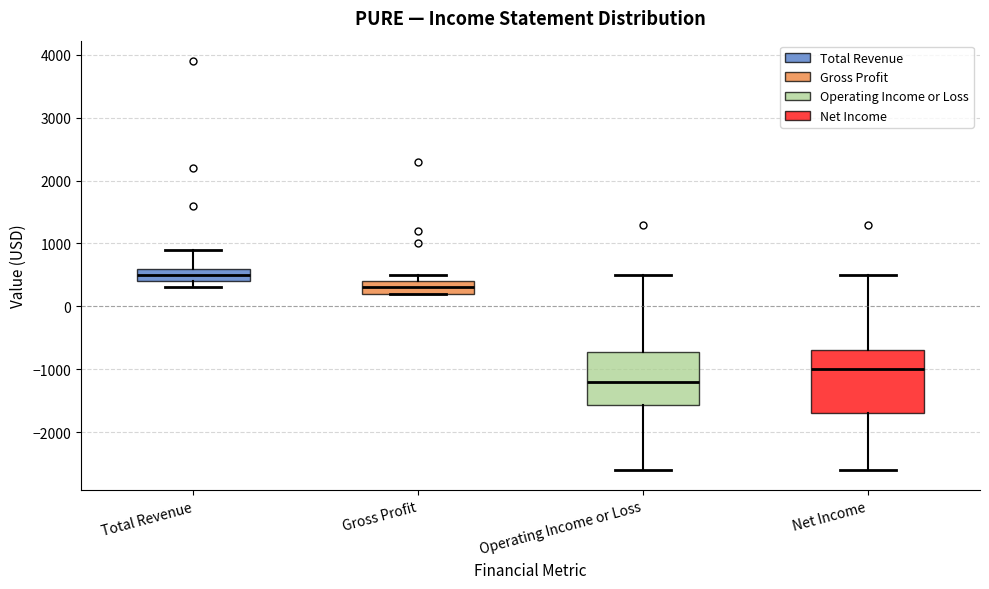

Reading left to right, transcribe this box plot: for each box, give where its median line is, the range the box spans, and where its two whiskers end, as read against the y-axis. The values are not printed on the chart, so give them approximately, as read against the axis.

Total Revenue: median 500, box 400 to 600, whiskers 300 to 900
Gross Profit: median 300, box 200 to 400, whiskers 200 to 500
Operating Income or Loss: median -1200, box -1600 to -700, whiskers -2600 to 500
Net Income: median -1000, box -1700 to -700, whiskers -2600 to 500